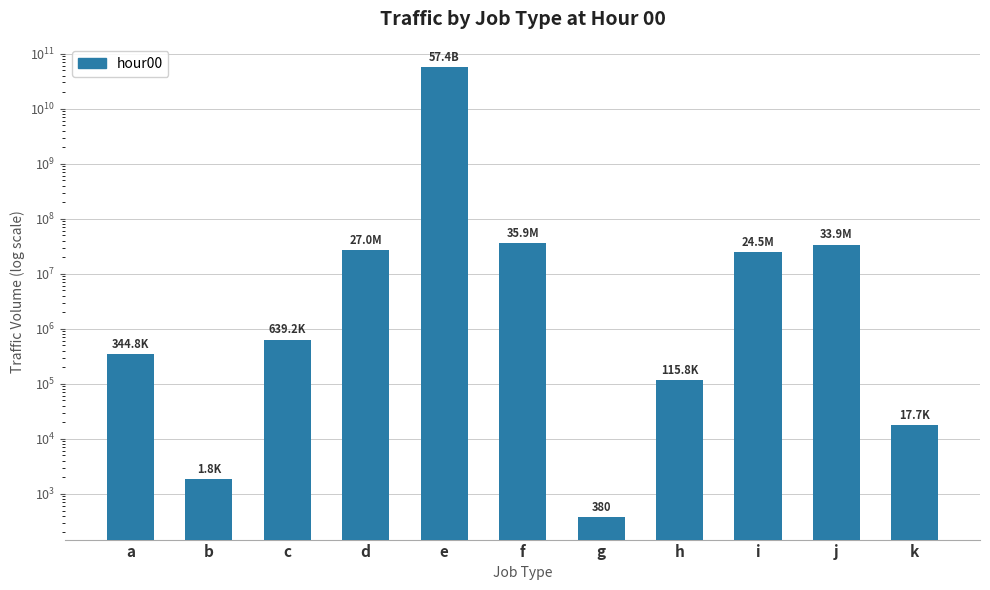

Read the value at f.

35907574